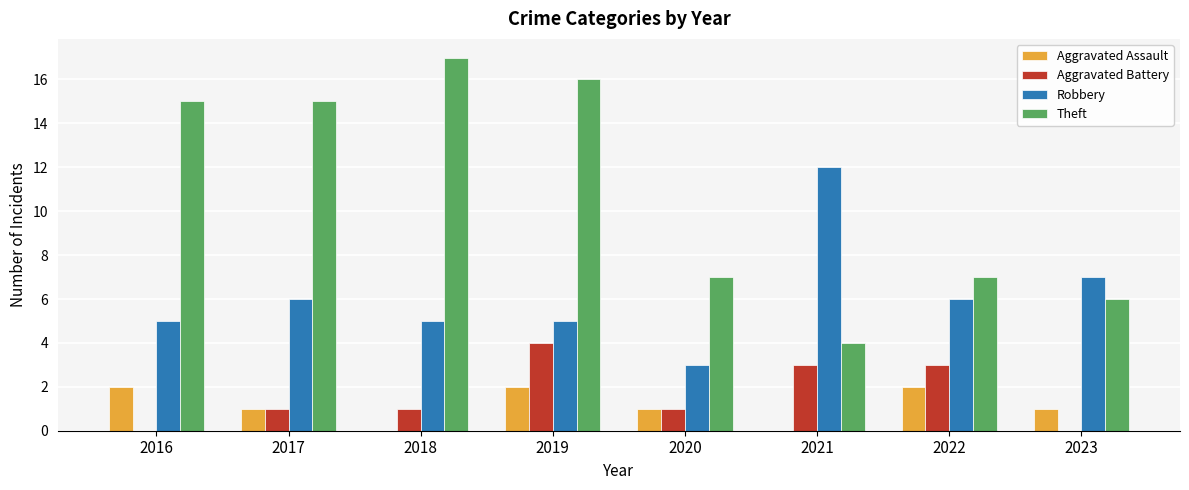

Which category has the highest value in the Robbery series?

2021